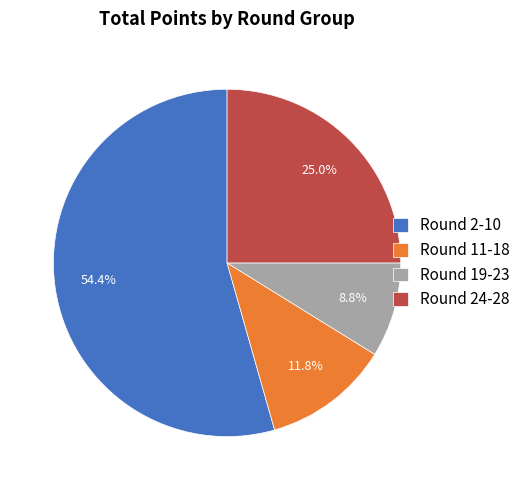

Approximately how many times larger is the value at Round 24-28 compared to Round 2-10?

0.5